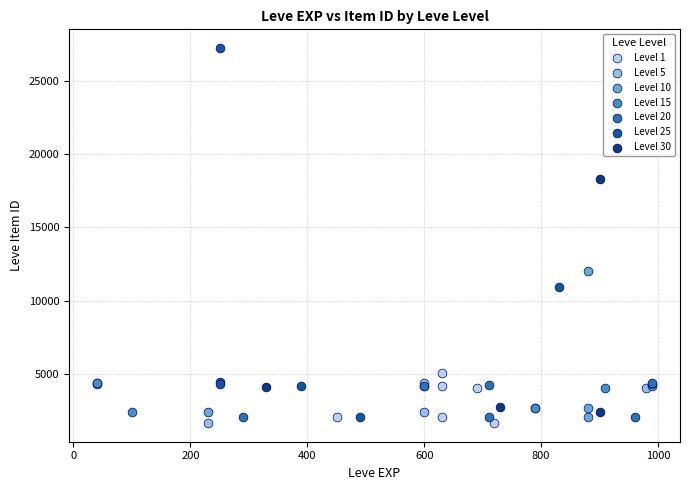

Which series contains the highest Y value?

Level 25